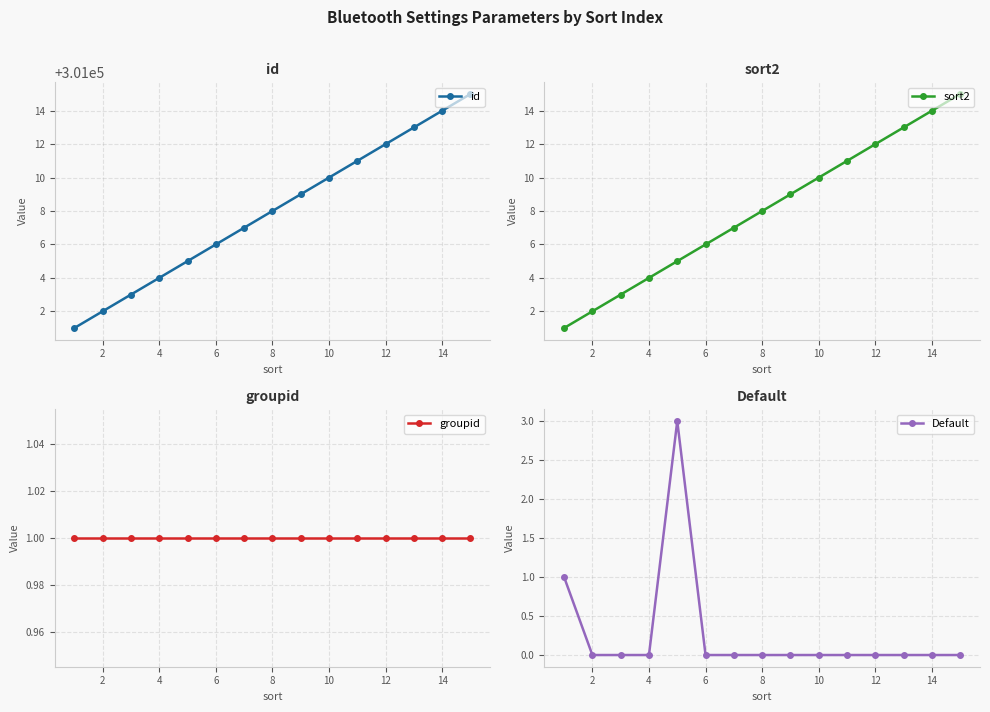

The id series shows 451150 at 8. True or false?

False